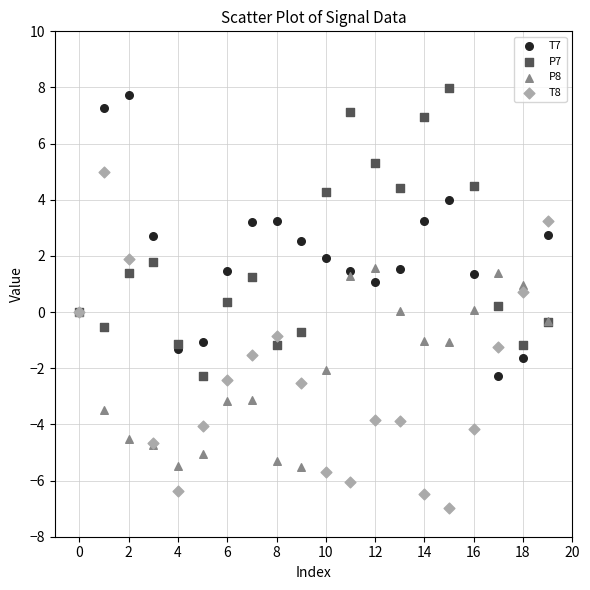

Which series contains the lowest Y value?

T8